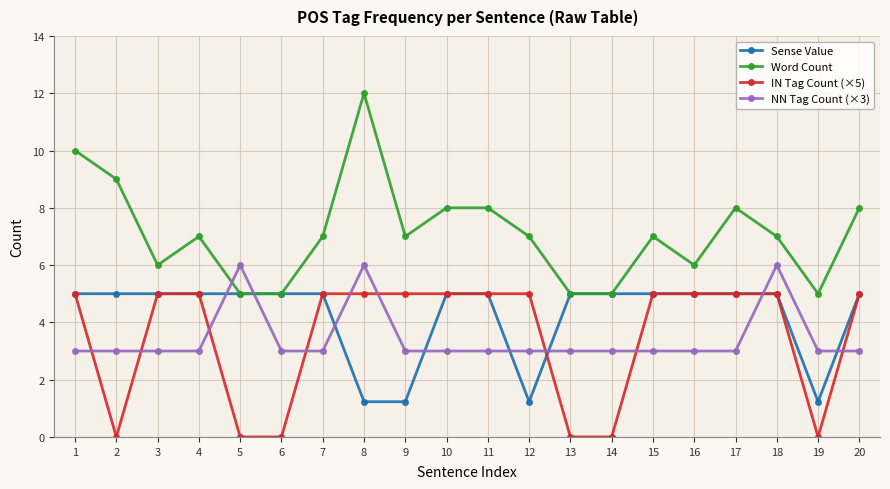

Which series has the largest range (max minus min)?

Word Count